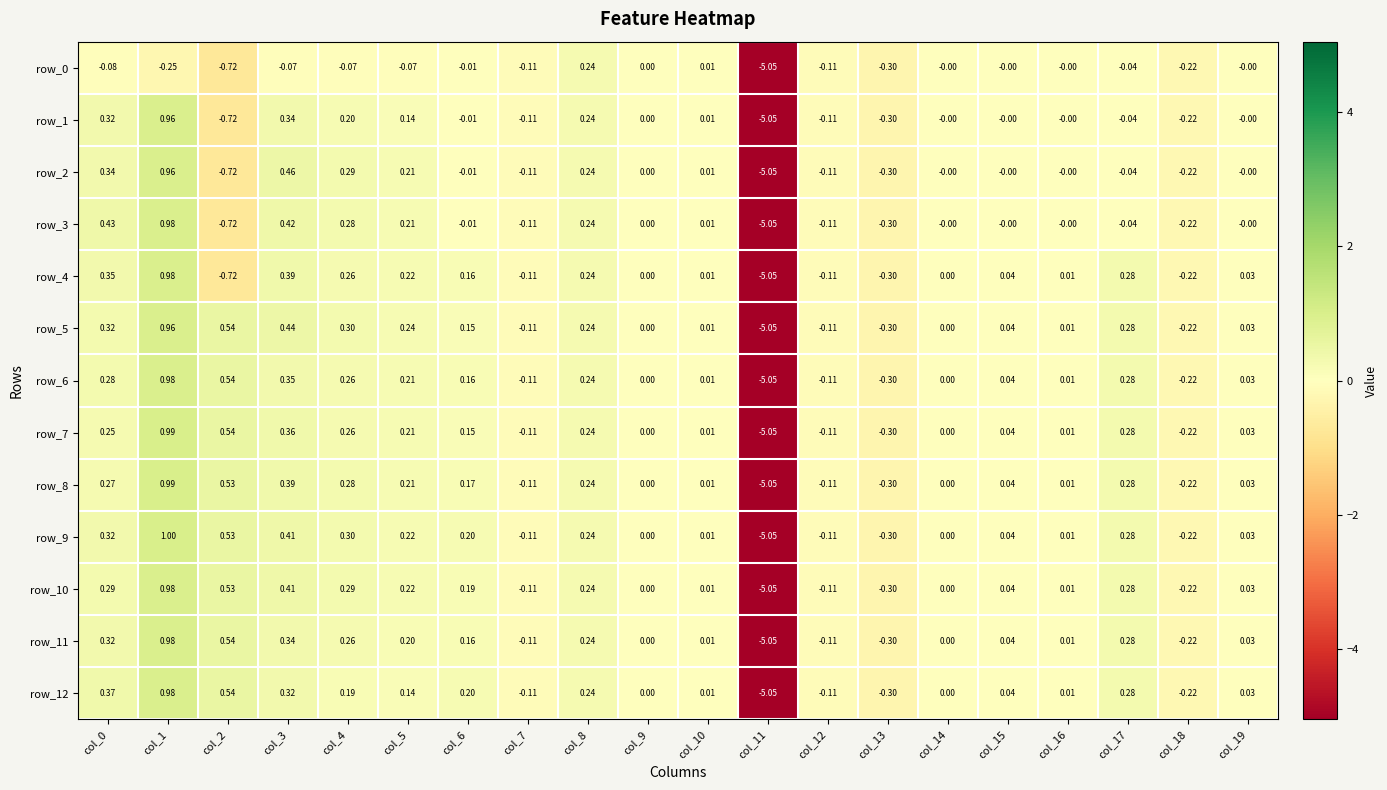

Is the value of row_4 at col_0 greater than the value of row_10 at col_14?

Yes